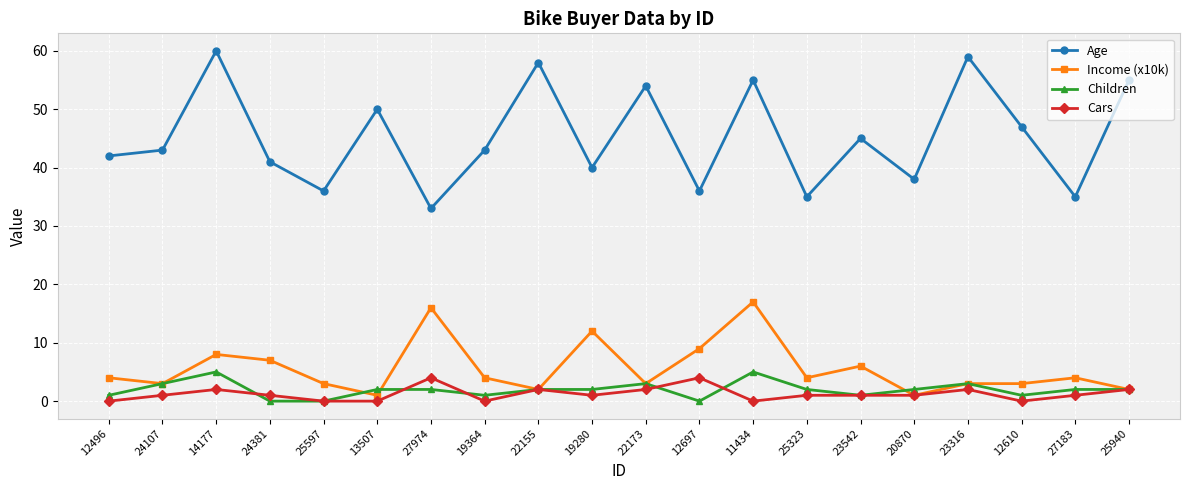

Where is the first local maximum for Children?

14177